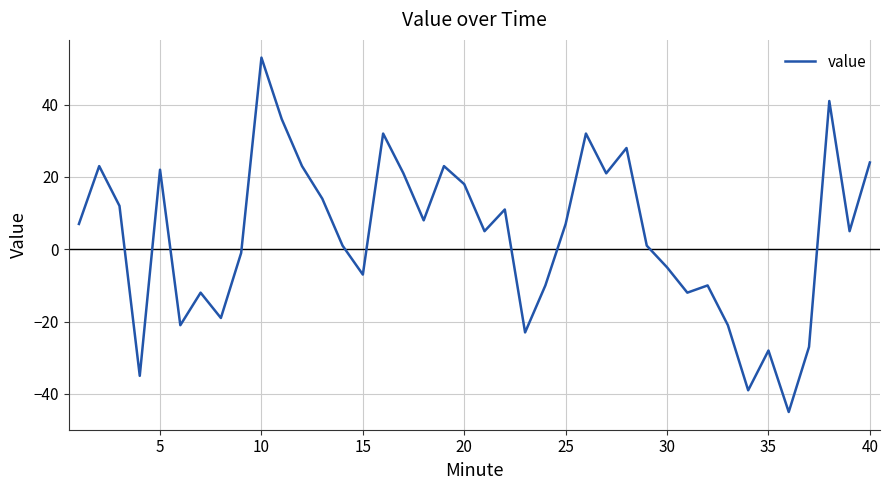

What is the difference between the maximum and second lowest values?

92